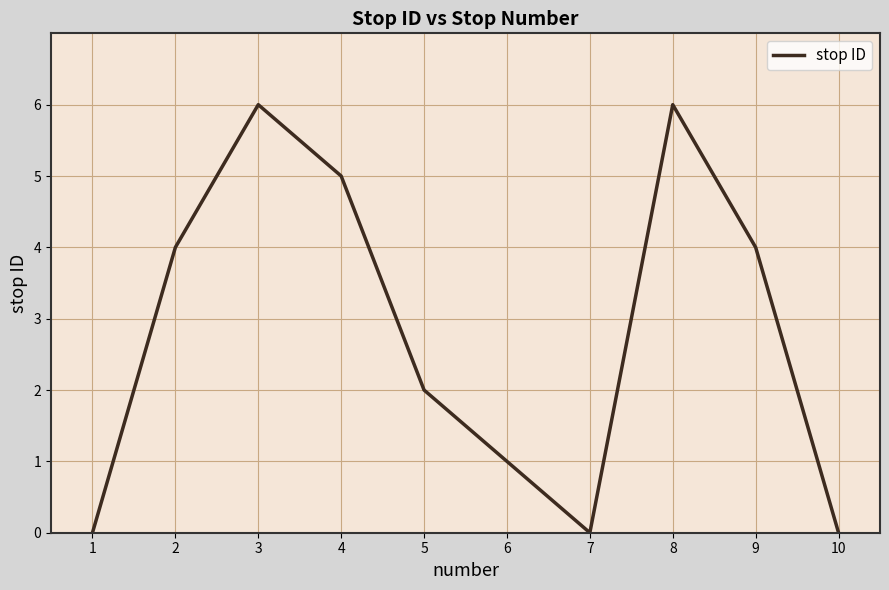

What is the maximum value shown in the chart?

6